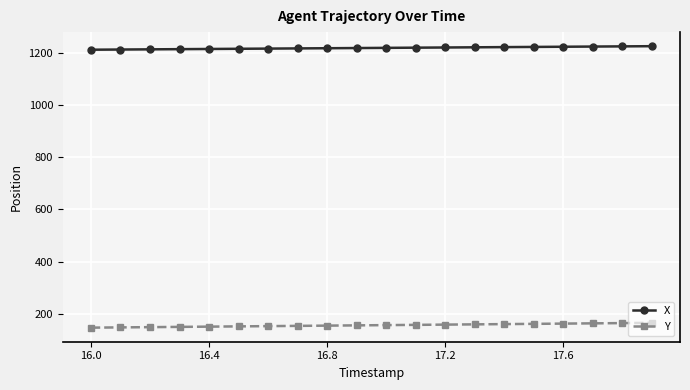

True or false: Y and X intersect in this chart.

False